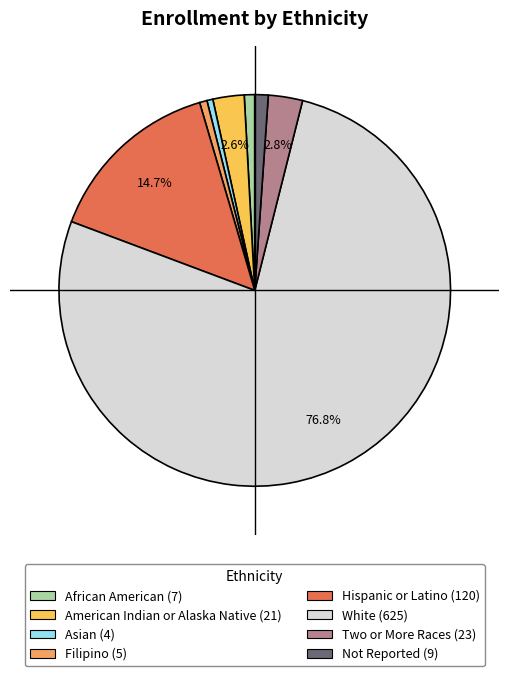

What is the total percentage of American Indian or Alaska Native and White?

79.4%